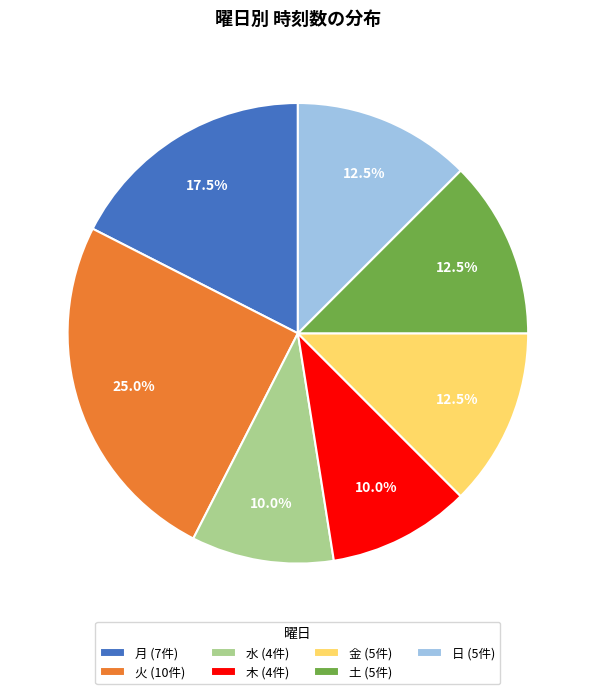

Is there any slice that represents more than half of the pie?

No